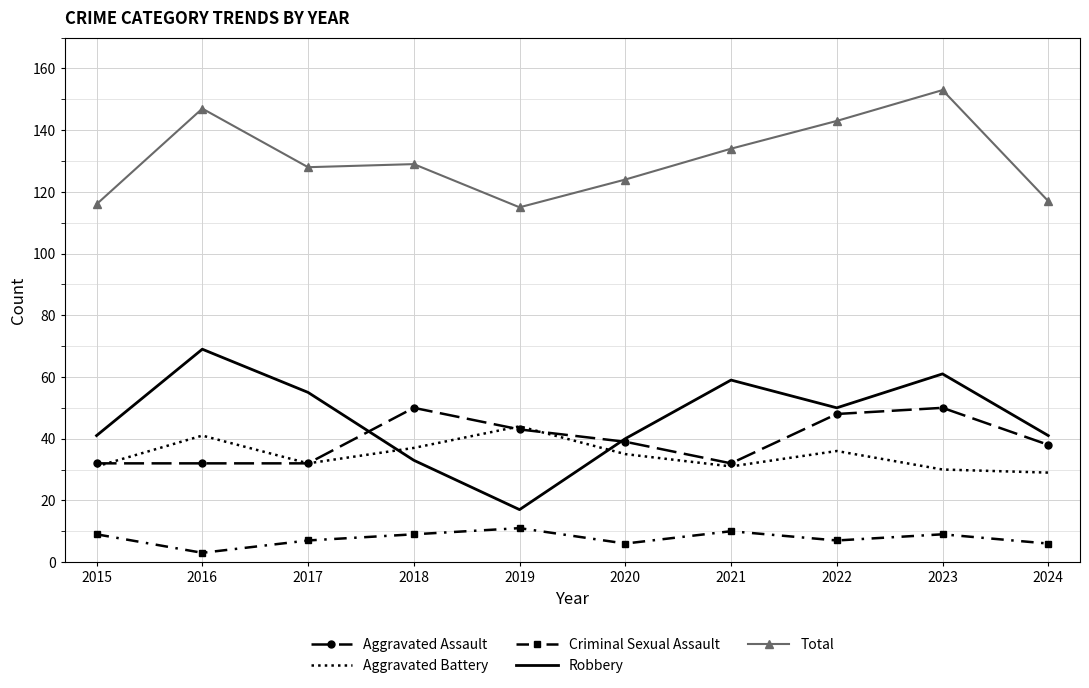

True or false: Aggravated Assault and Total cross at least once.

False